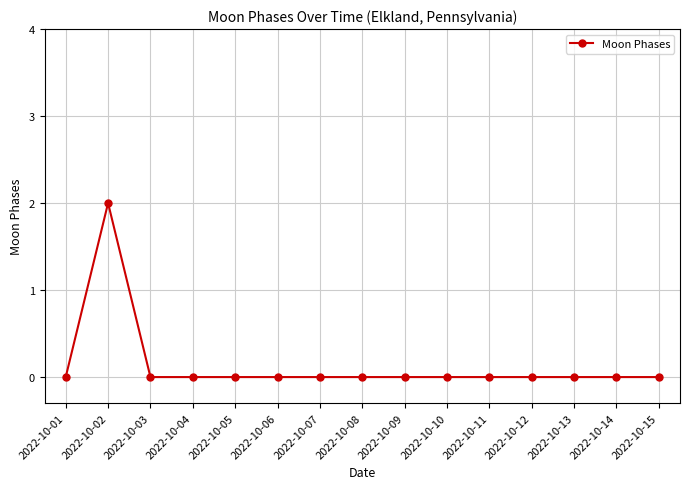

True or false: the data shows 1 at 2022-10-03.

False